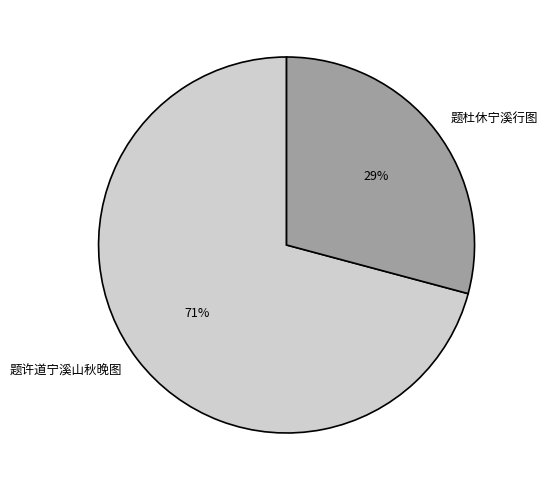

Is there any slice that represents more than half of the pie?

Yes